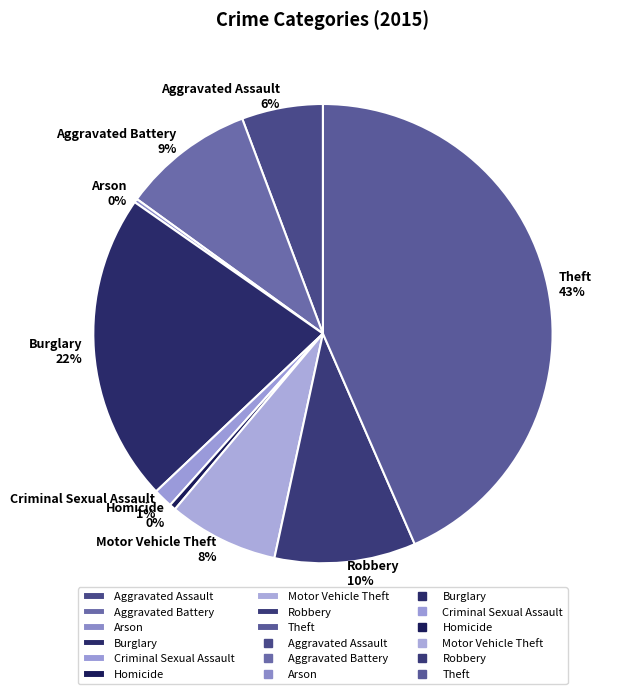

What is the largest slice in the pie chart?

Theft